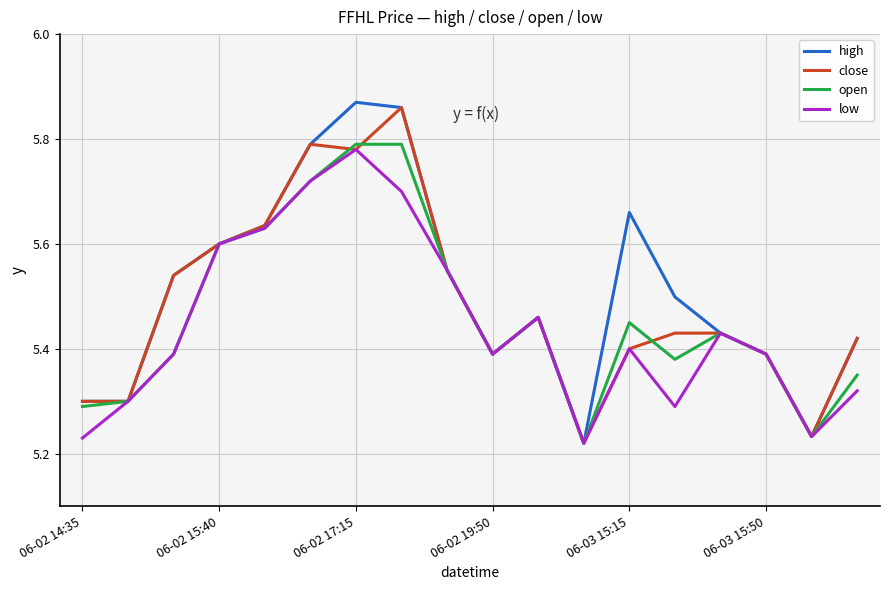

Which series has the largest range (max minus min)?

high